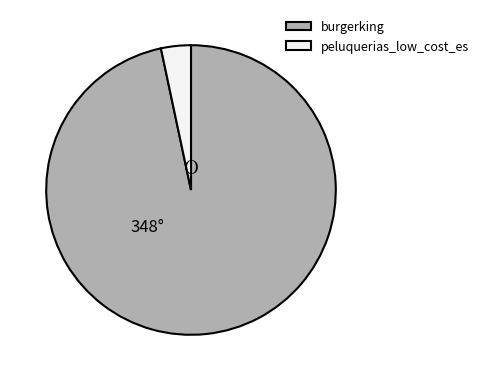

Is the sum of burgerking and peluquerias_low_cost_es greater than half?

Yes